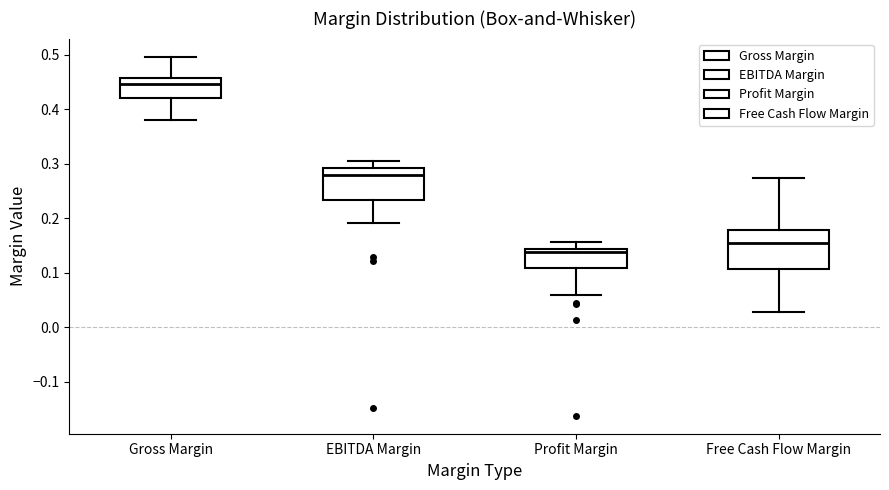

Reading left to right, read every box against the y-axis: the position of its median line, the range the box covers, and the ends of its whiskers. The values are not printed on the chart, so give them approximately, as read against the axis.

Gross Margin: median 0.45, box 0.42 to 0.46, whiskers 0.38 to 0.50
EBITDA Margin: median 0.28, box 0.23 to 0.29, whiskers 0.19 to 0.31
Profit Margin: median 0.14 (just below the box's upper edge), box 0.11 to 0.14, whiskers 0.06 to 0.16
Free Cash Flow Margin: median 0.15, box 0.11 to 0.18, whiskers 0.03 to 0.27